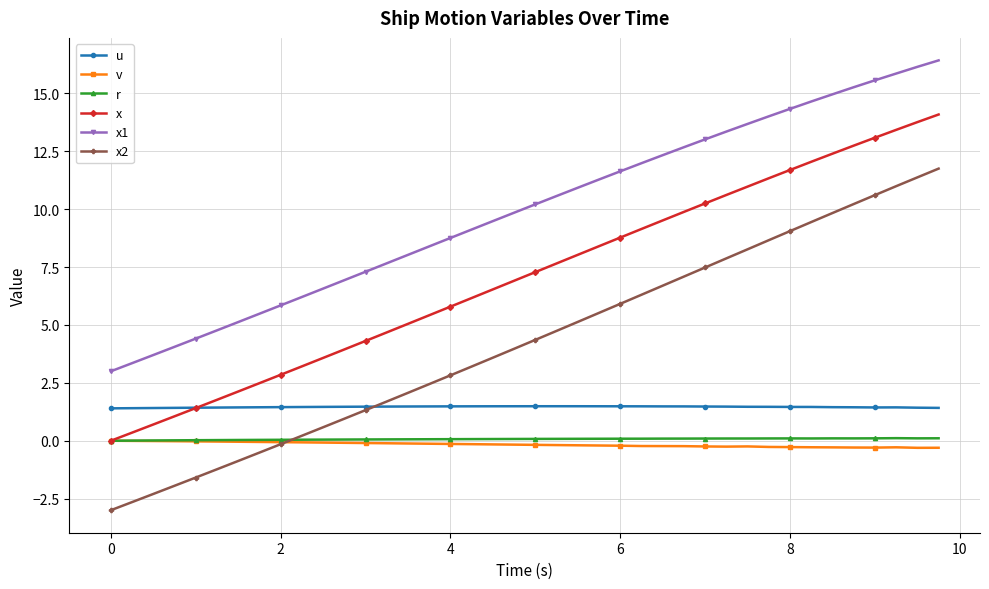

What is the sum of all x1 values?

396.9